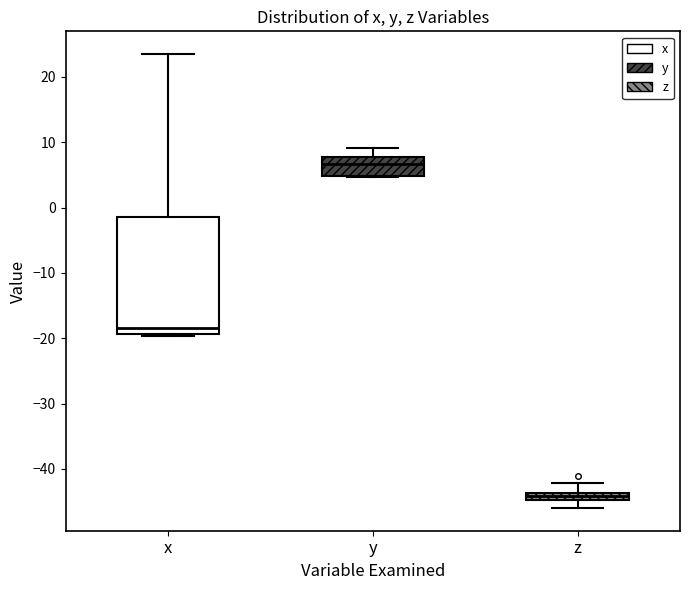

Which box is the tallest, from its lower edge to its upper edge?

x